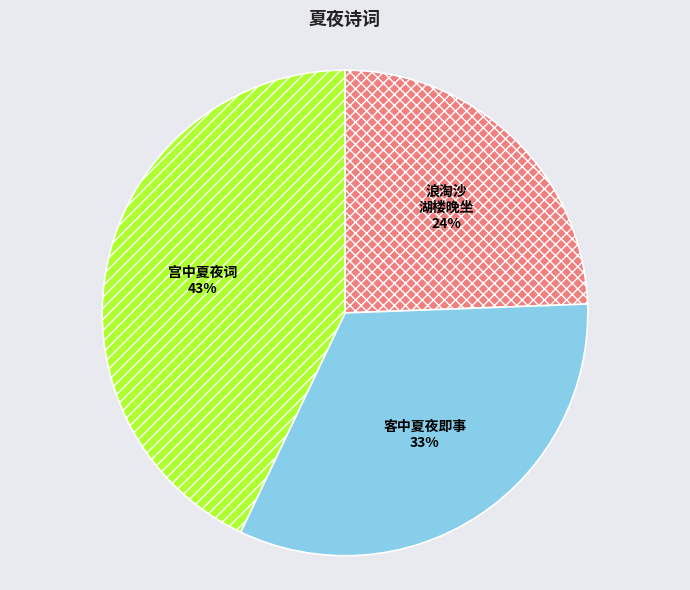

To the nearest percent, what is the difference between the largest and smallest slice percentages?

19%